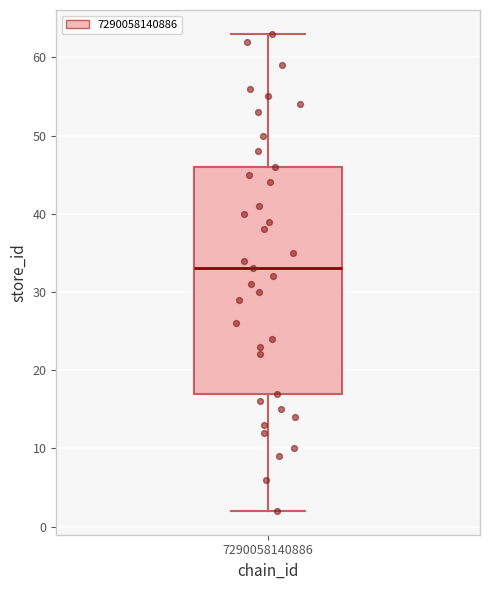

Where does the median line of the box at x = 7290058140886 sit on the y-axis? The values are not printed on the chart, so give them approximately, as read against the axis.

33